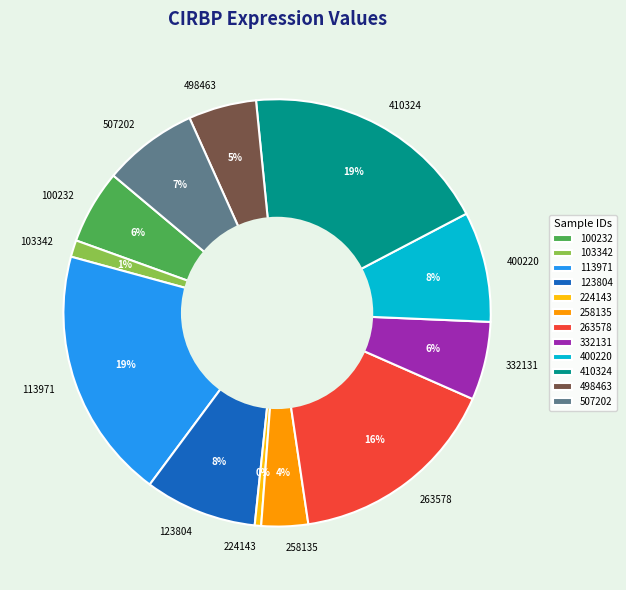

Between 113971 and 258135, which is larger?

113971